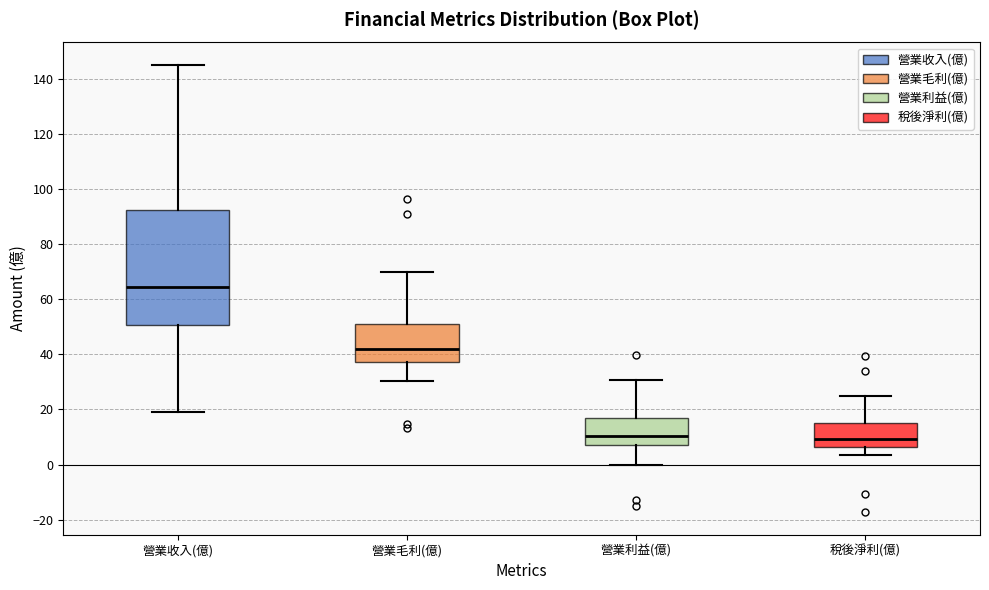

Reading left to right, transcribe this box plot: for each box, give where its median line is, the range the box spans, and where its two whiskers end, as read against the y-axis. The values are not printed on the chart, so give them approximately, as read against the axis.

營業收入(億): median 64, box 50 to 92, whiskers 20 to 146
營業毛利(億): median 42, box 38 to 52, whiskers 30 to 70
營業利益(億): median 10, box 8 to 16, whiskers 0 to 30
稅後淨利(億): median 10, box 6 to 16, whiskers 4 to 26